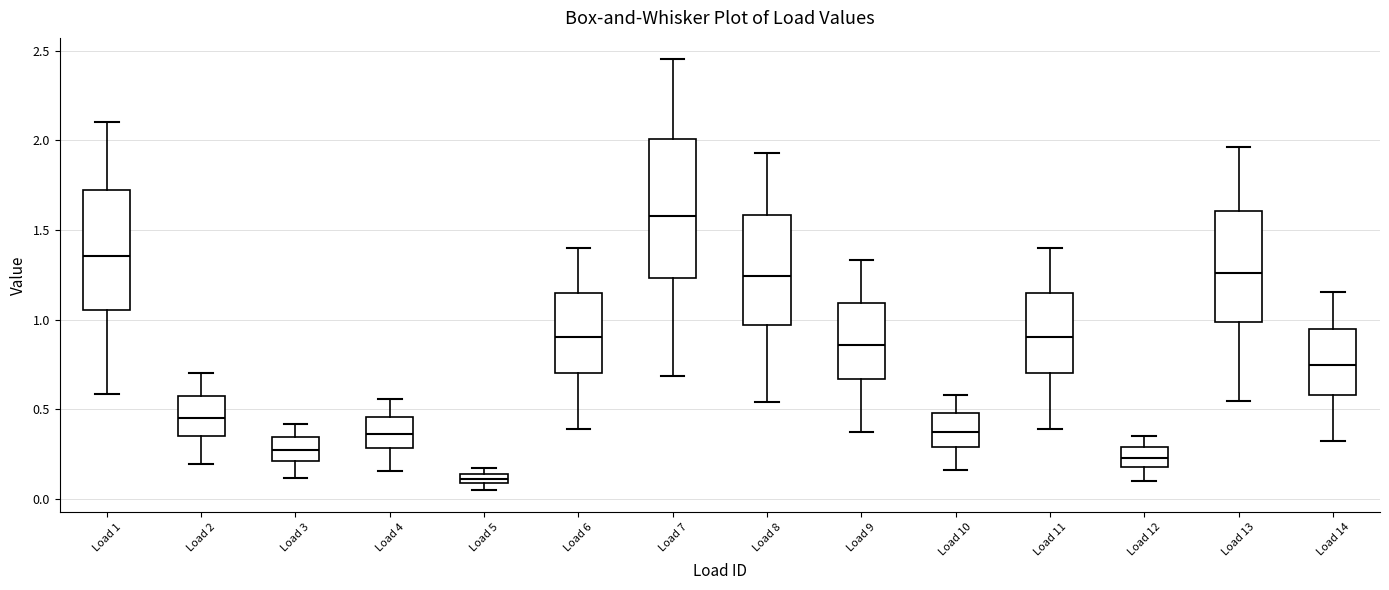

Where does the lower whisker of the box for Load 11 end on the y-axis? The values are not printed on the chart, so give them approximately, as read against the axis.

0.40